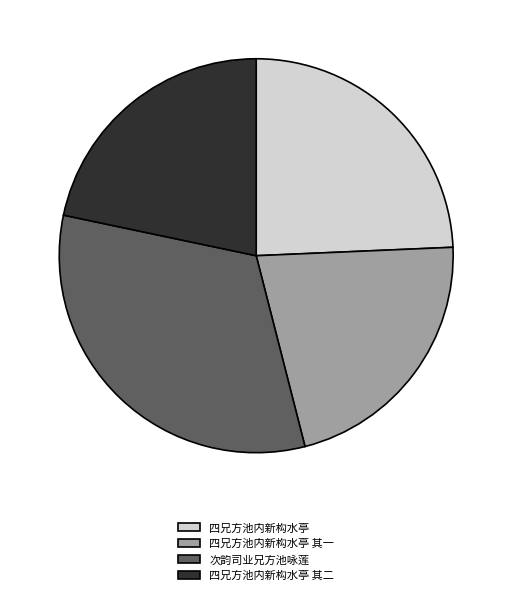

Which has a higher value, 次韵司业兄方池咏莲 or 四兄方池内新构水亭?

次韵司业兄方池咏莲